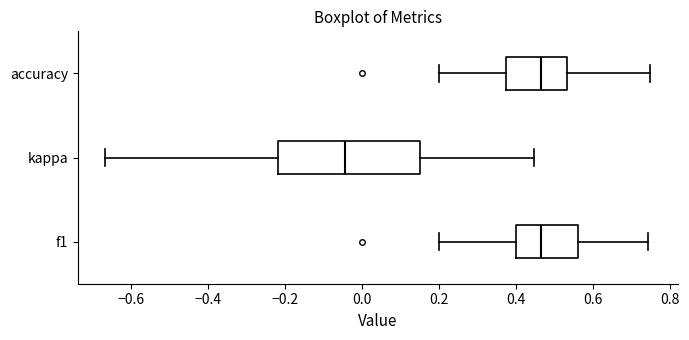

Reading bottom to top, transcribe this box plot: for each box, give where its median line is, the range the box spans, and where its two whiskers end, as read against the x-axis. The values are not printed on the chart, so give them approximately, as read against the axis.

f1: median 0.46, box 0.40 to 0.56, whiskers 0.20 to 0.74
kappa: median -0.04, box -0.22 to 0.16, whiskers -0.66 to 0.44
accuracy: median 0.46, box 0.38 to 0.54, whiskers 0.20 to 0.76